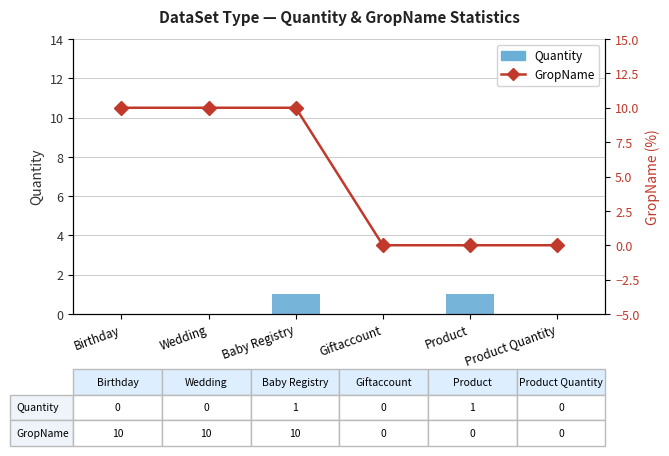

Is it true that GropName equals 10 at Wedding?

True